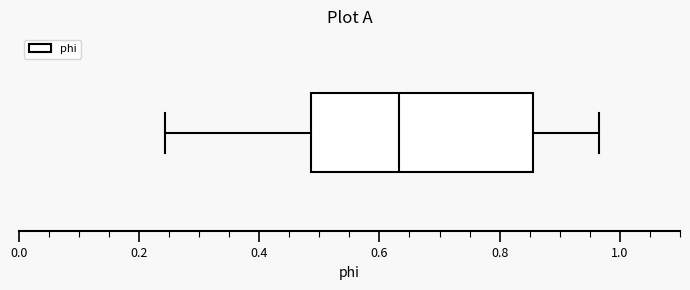

Where does the left whisker of the box end on the x-axis? The values are not printed on the chart, so give them approximately, as read against the axis.

0.24